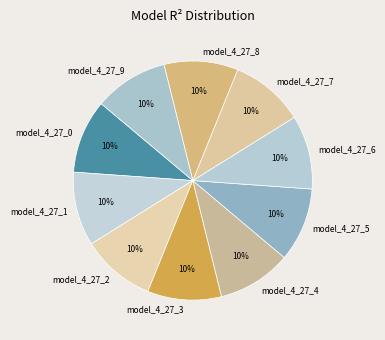

Is model_4_27_3 the majority of the pie?

No